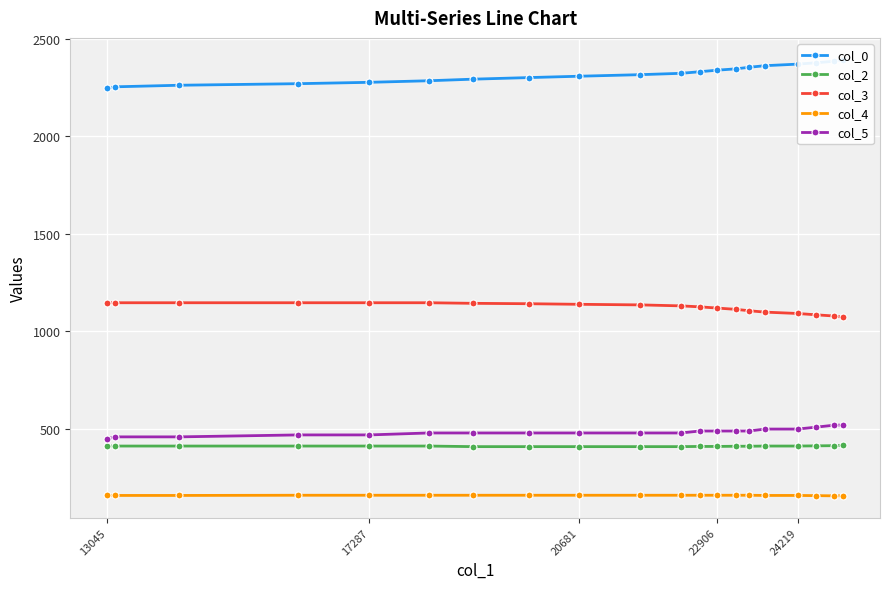

Reading left to right, what are all the values shown in this chart?

col_0: 2246.2	2253.0	2261.0	2269.0	2276.0	2284.0	2292.2	2300.2	2307.2	2315.2	2322.1	2330.2	2338.0	2345.2	2353.1	2361.2	2369.2	2376.2	2384.1	2391.9
col_2: 413.0	413.0	413.0	413.0	413.0	413.0	410.0	410.0	410.0	410.0	410.0	411.0	411.0	412.0	412.0	413.0	413.0	414.0	415.0	416.0
col_3: 1147.0	1147.0	1147.0	1147.0	1147.0	1147.0	1144.0	1142.0	1139.0	1136.0	1131.0	1126.0	1120.0	1113.0	1106.0	1099.0	1092.0	1085.0	1079.0	1073.0
col_4: 160.0	160.0	160.0	161.0	161.0	161.0	161.0	161.0	161.0	161.0	161.0	161.0	161.0	161.0	161.0	160.0	160.0	159.0	158.0	158.0
col_5: 450.0	460.0	460.0	470.0	470.0	480.0	480.0	480.0	480.0	480.0	480.0	490.0	490.0	490.0	490.0	500.0	500.0	510.0	520.0	520.0